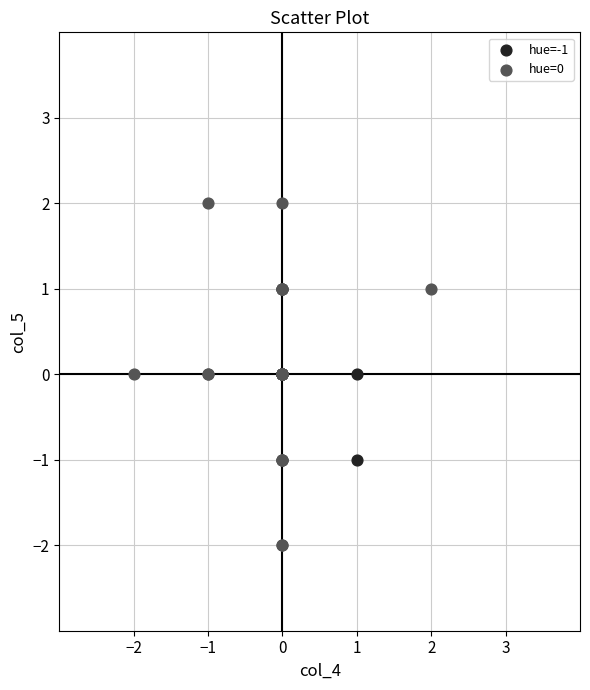

What are all the series names shown in the legend?

hue=-1, hue=0